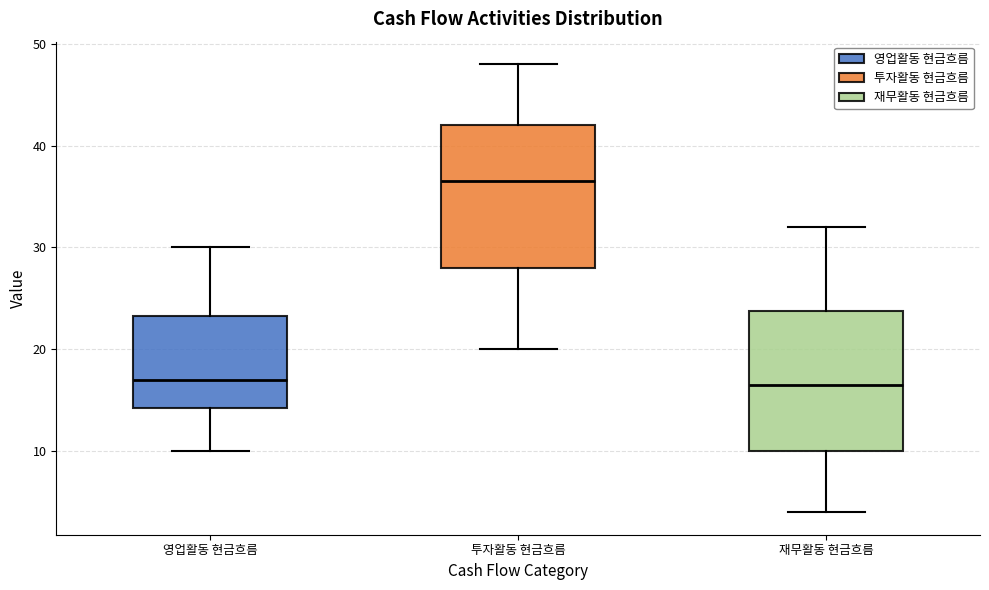

Where does the lower whisker of the box for 재무활동 현금흐름 end on the y-axis? The values are not printed on the chart, so give them approximately, as read against the axis.

4